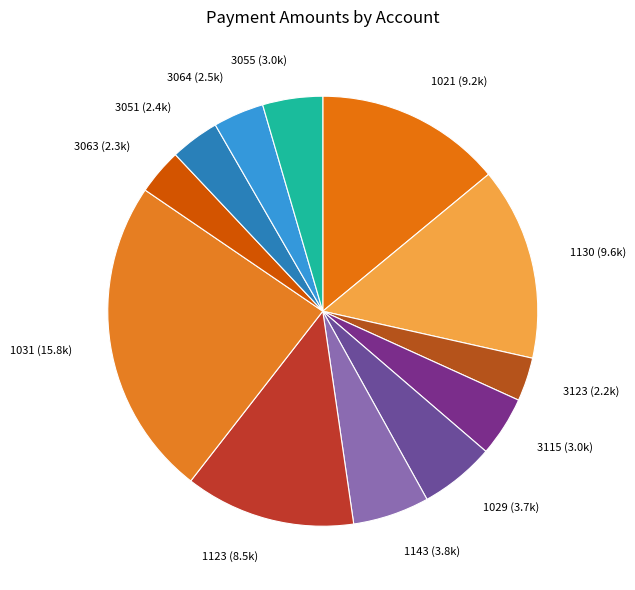

Do 3123 and 1021 together represent more than half of the pie?

No